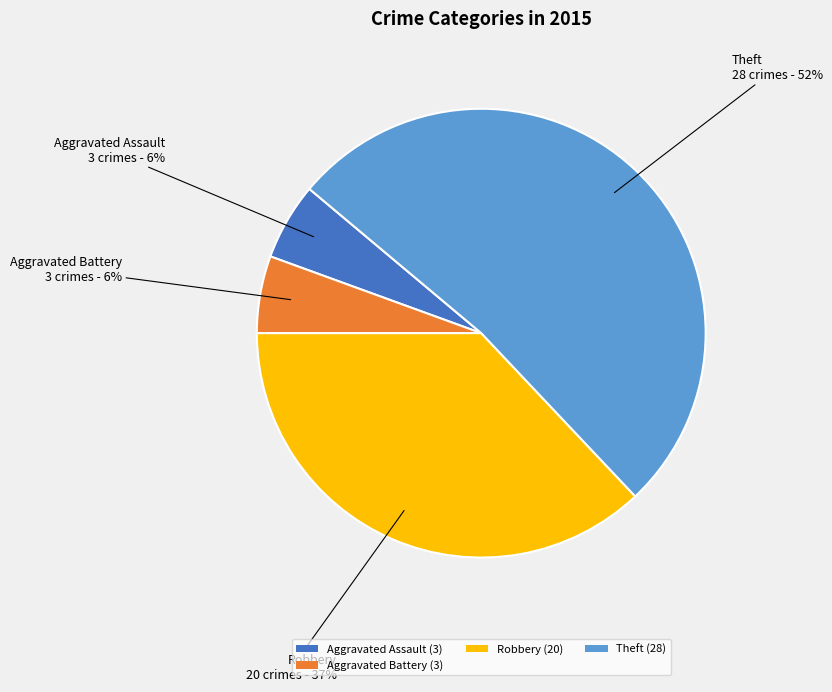

To the nearest percent, what is the average slice percentage?

25%